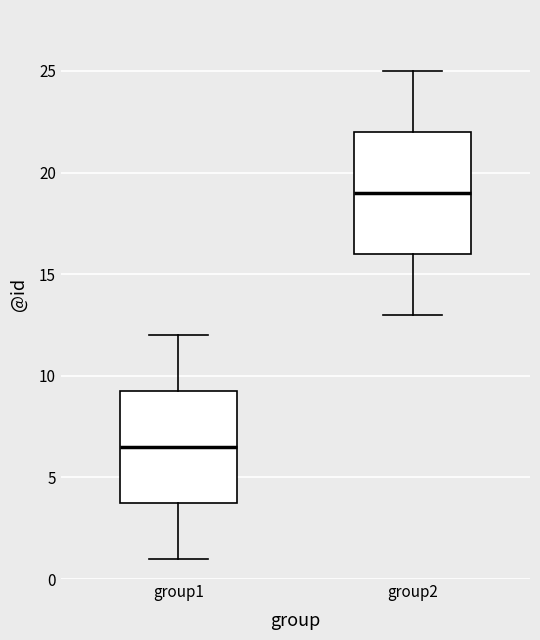

Comparing the boxes themselves (not the whiskers), which one is the tallest?

group2